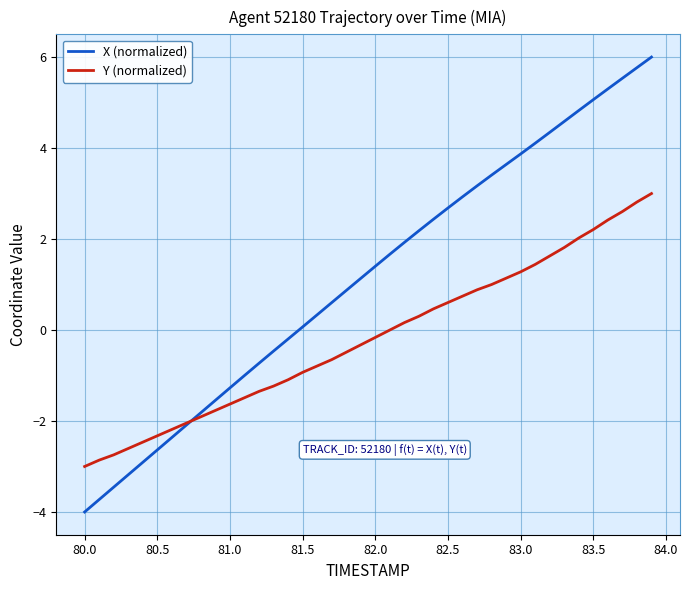

What is the lowest value of the X (normalized) series?

-4.0